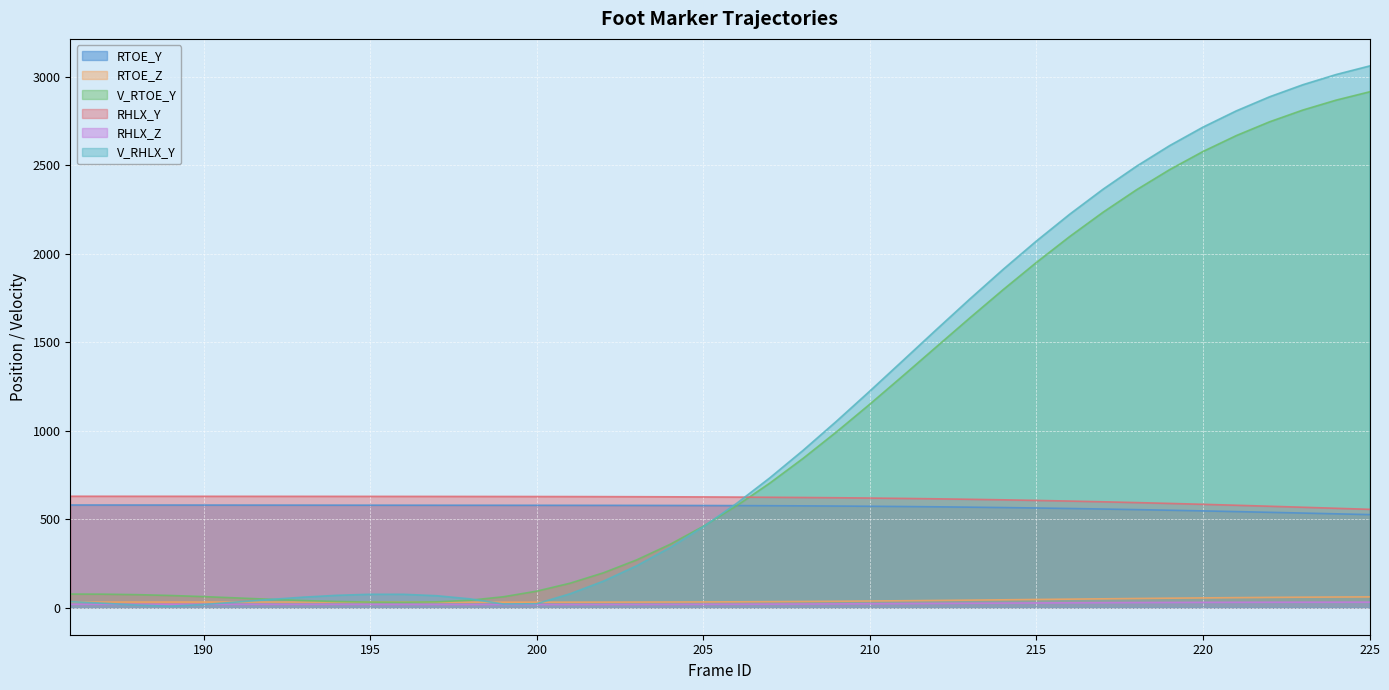

What is the minimum value for RTOE_Y?

525.7